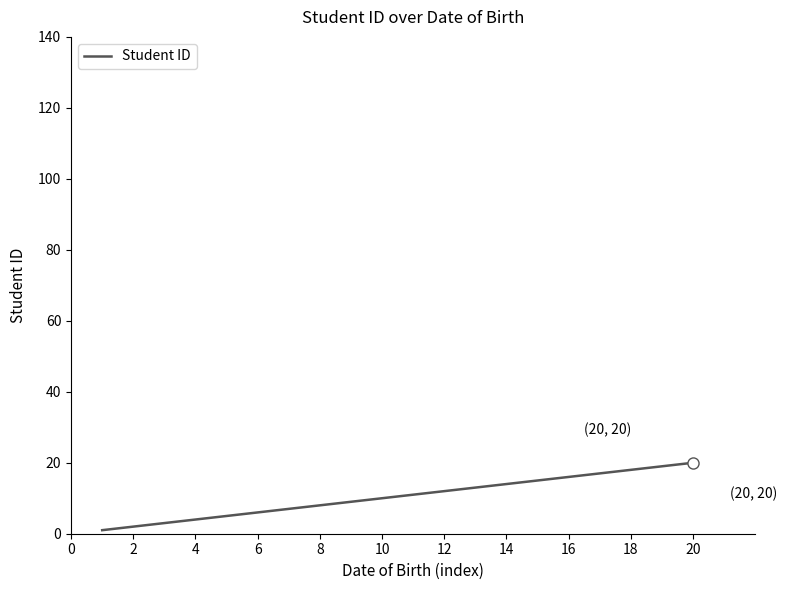

What is the difference between the maximum and minimum values?

19